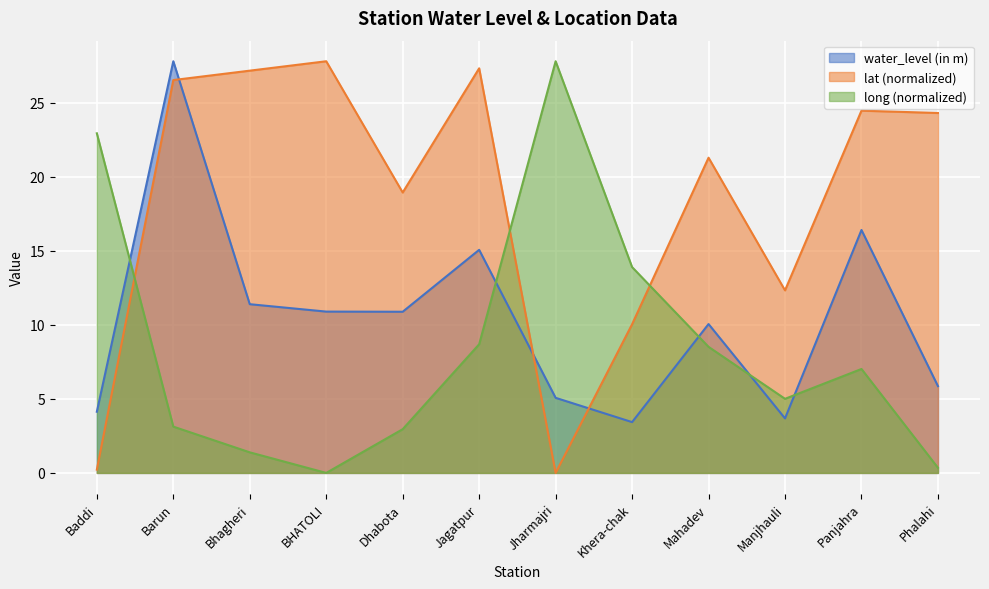

Which series has the widest spread of values?

lat